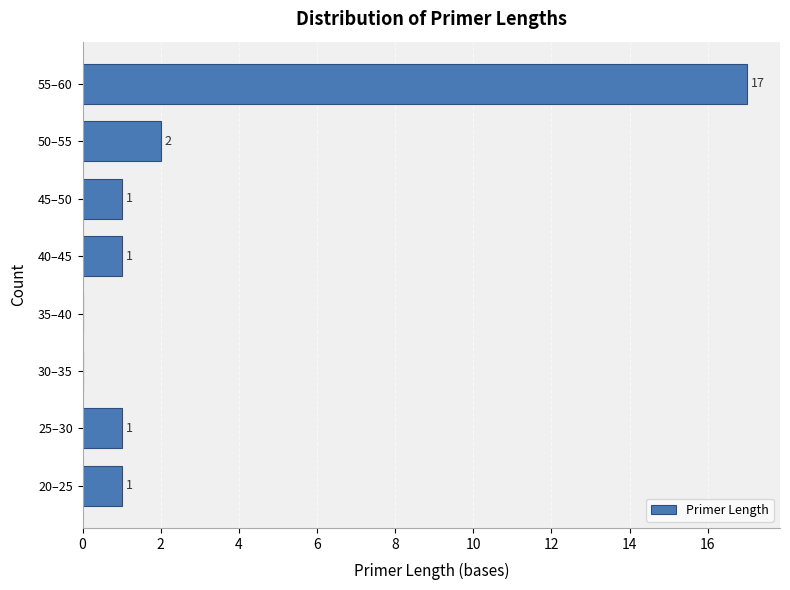

Reading bottom to top, extract all data points from this chart.

20–25=1	25–30=1	30–35=0	35–40=0	40–45=1	45–50=1	50–55=2	55–60=17